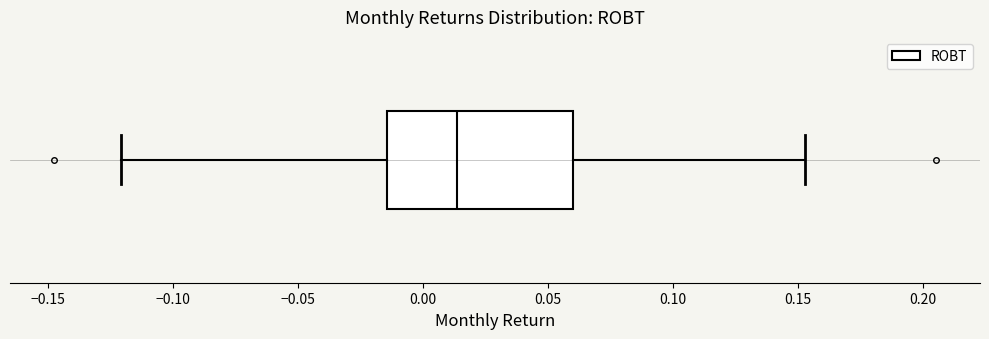

Where is the right edge of the box on the x-axis? The values are not printed on the chart, so give them approximately, as read against the axis.

0.060